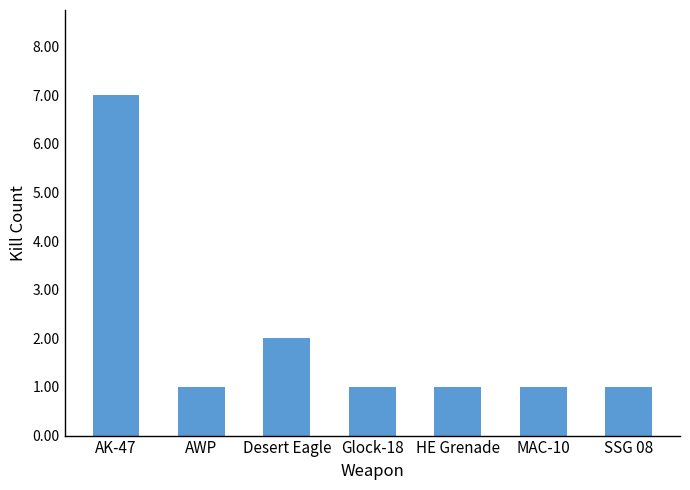

How many distinct data groups are displayed?

1